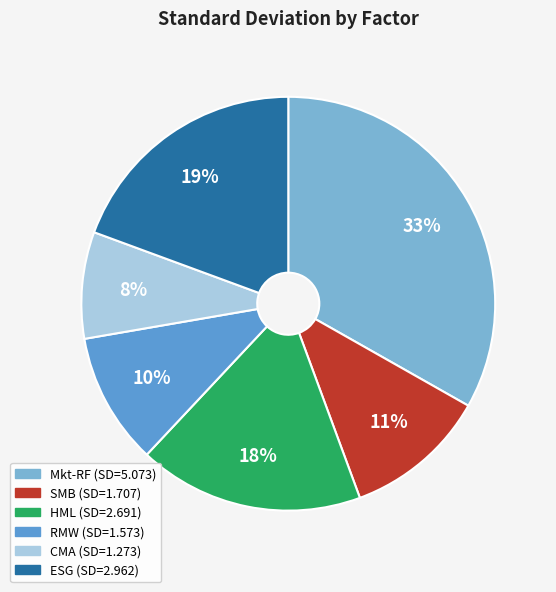

Is it true that CMA is 15% of the pie?

False